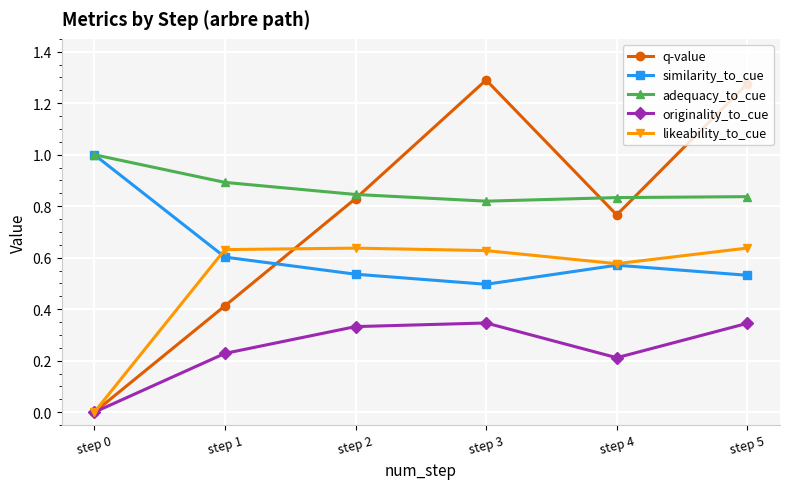

The likeability_to_cue series shows 0.6 at step 2. True or false?

True